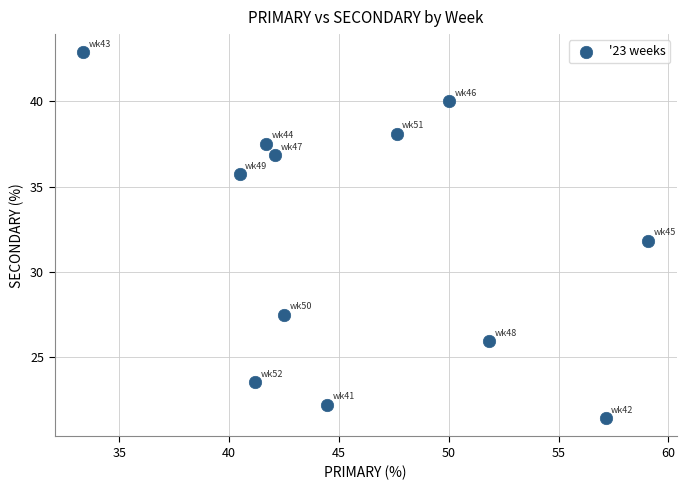

What is the range of X values (max minus min)?

25.8